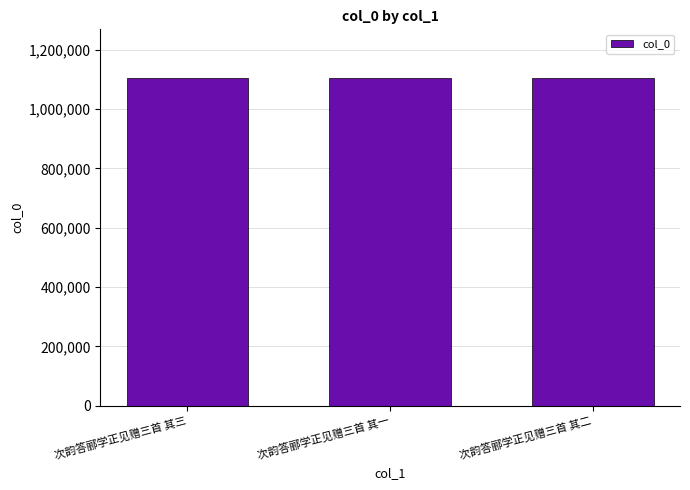

What is the sum of the values at 次韵答郦学正见赠三首 其一 and 次韵答郦学正见赠三首 其三?

2205612